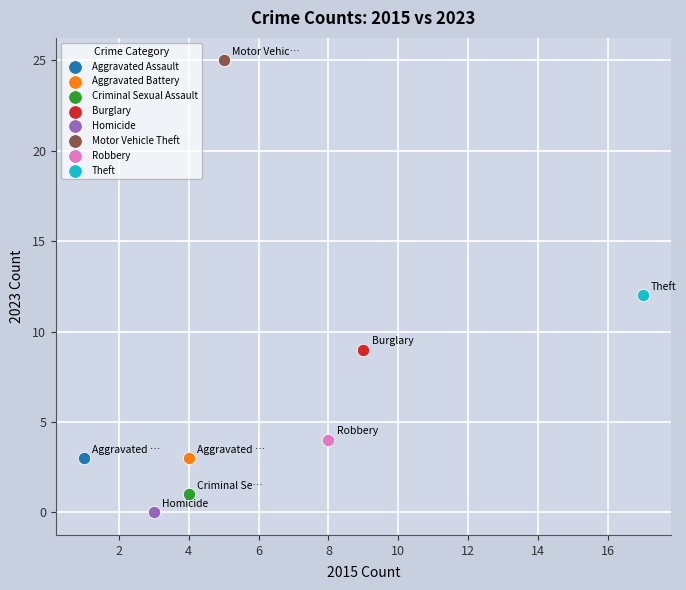

Which series reaches the maximum Y coordinate?

Motor Vehicle Theft